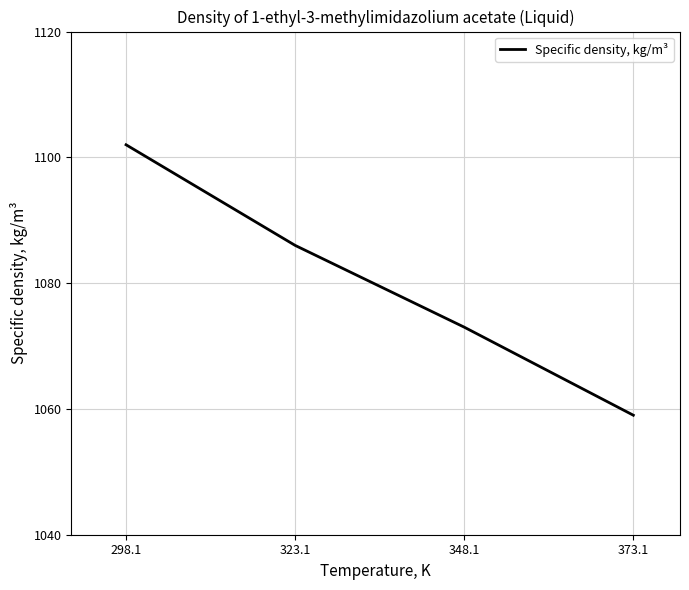

True or false: the data has more than 0 interior local peaks.

False